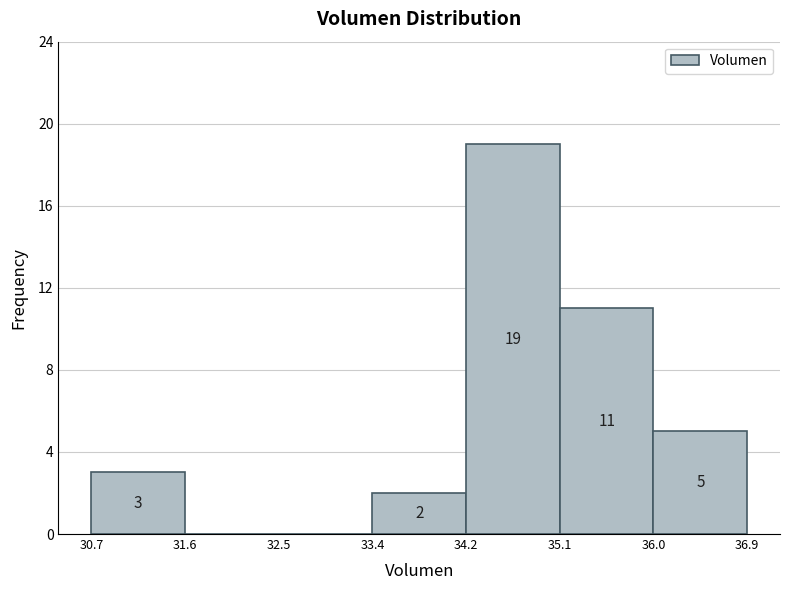

Which range on the x-axis has the tallest bar?

34.2 to 35.1